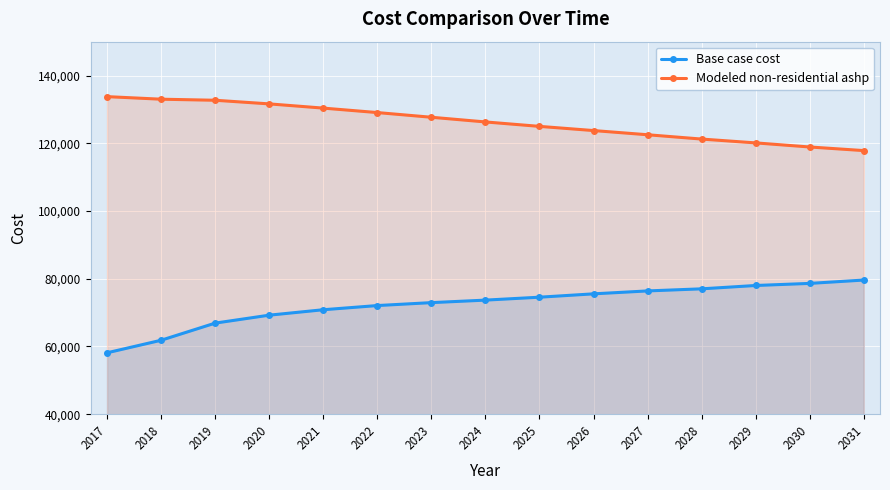

True or false: Modeled non-residential ashp and Base case cost cross at least once.

False